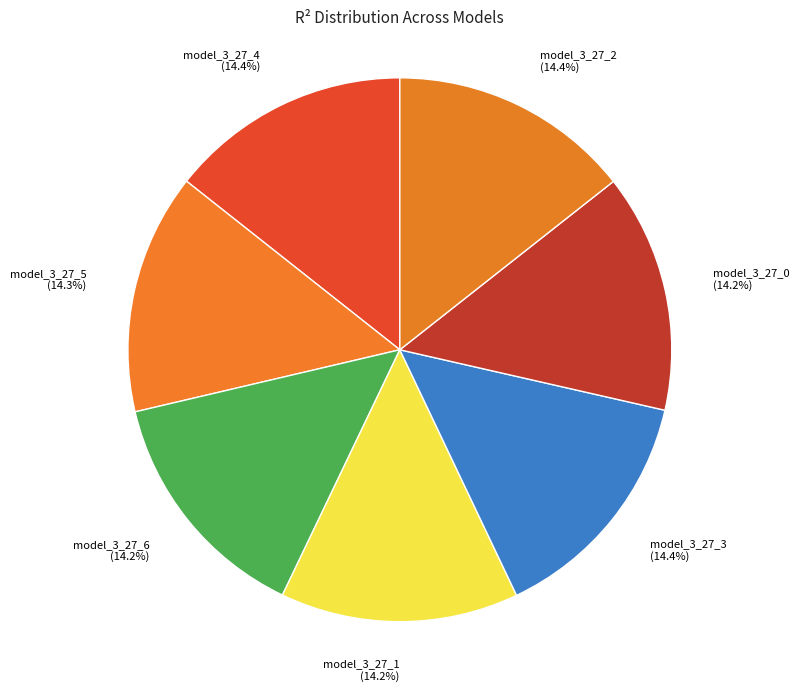

How many slices are in this pie chart?

7